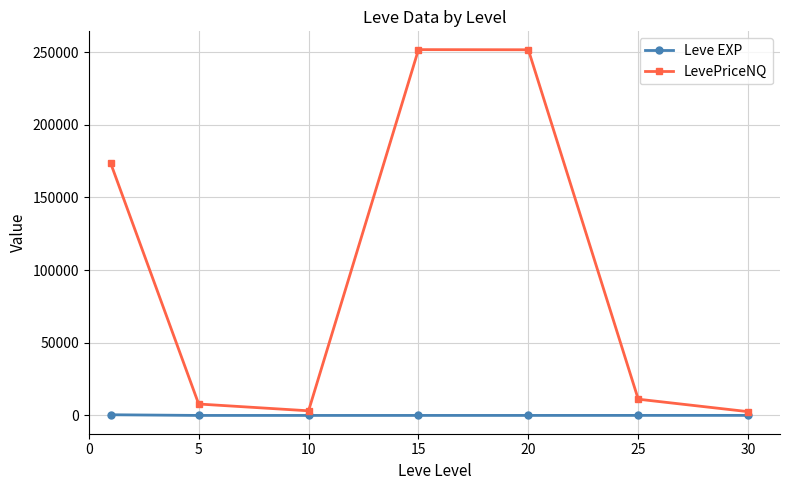

How many series are shown in this chart?

2